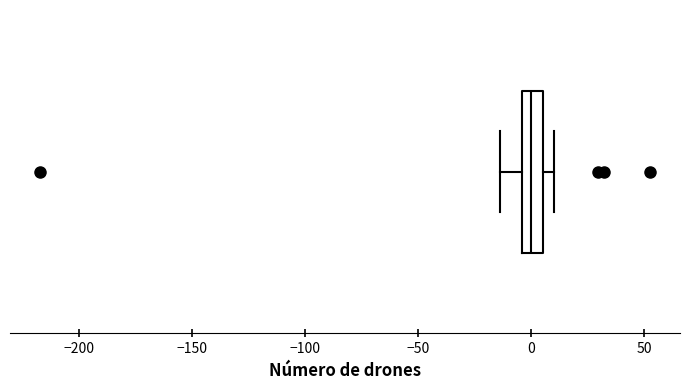

Where does the left whisker of the box end on the x-axis? The values are not printed on the chart, so give them approximately, as read against the axis.

-15